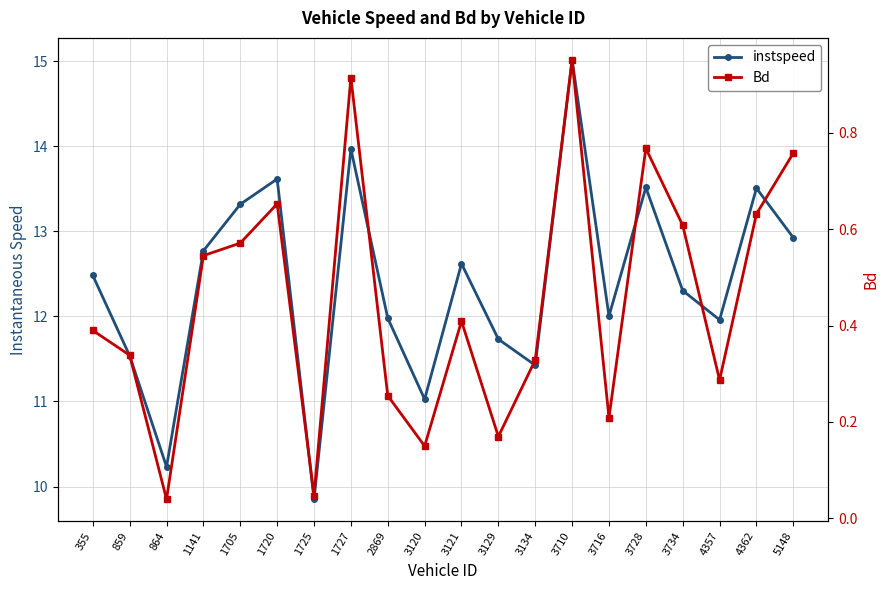

The instspeed series shows 12.9 at 5148. True or false?

True